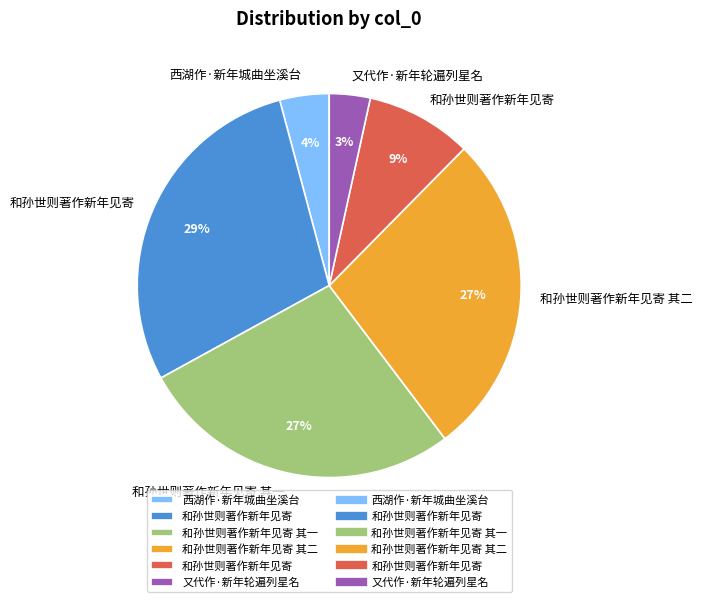

How many slices are in this pie chart?

6